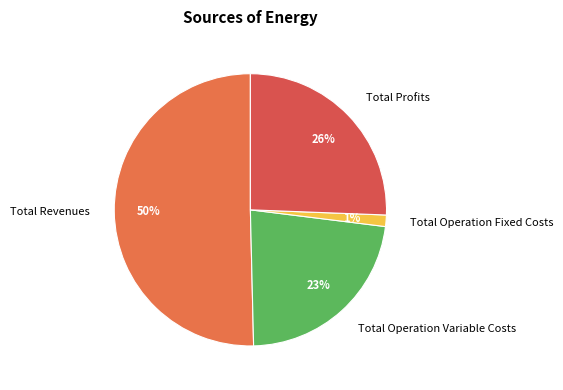

Which has a higher value, Total Profits or Total Operation Variable Costs?

Total Profits